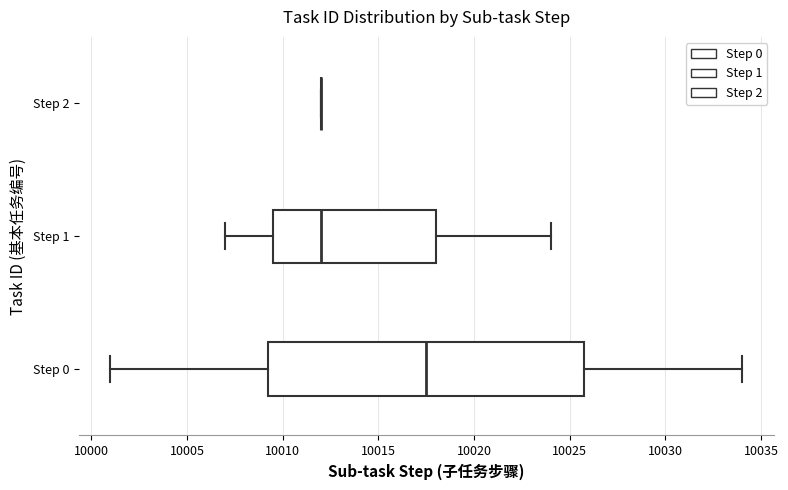

Where is the left edge of the box for Step 0 on the x-axis? The values are not printed on the chart, so give them approximately, as read against the axis.

10009.5